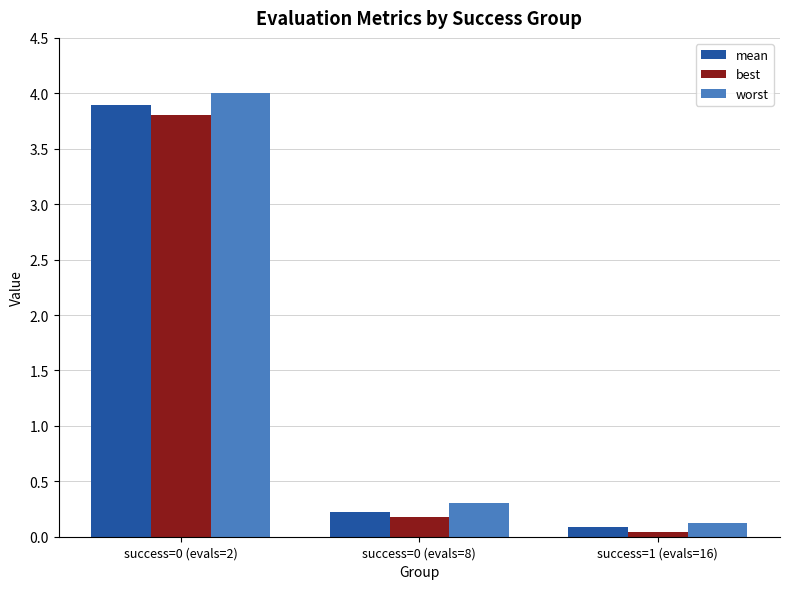

At success=0 (evals=8), list the series in order from smallest to largest.

best, mean, worst